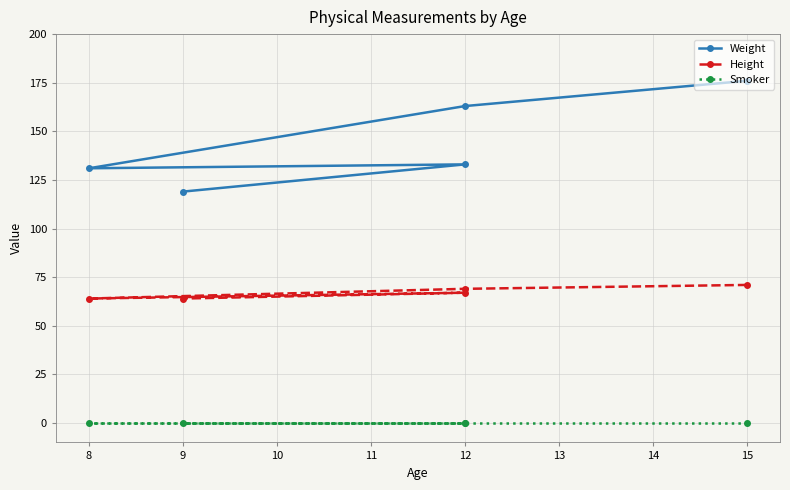

Rank the series at 8 from highest to lowest value.

Weight, Height, Smoker